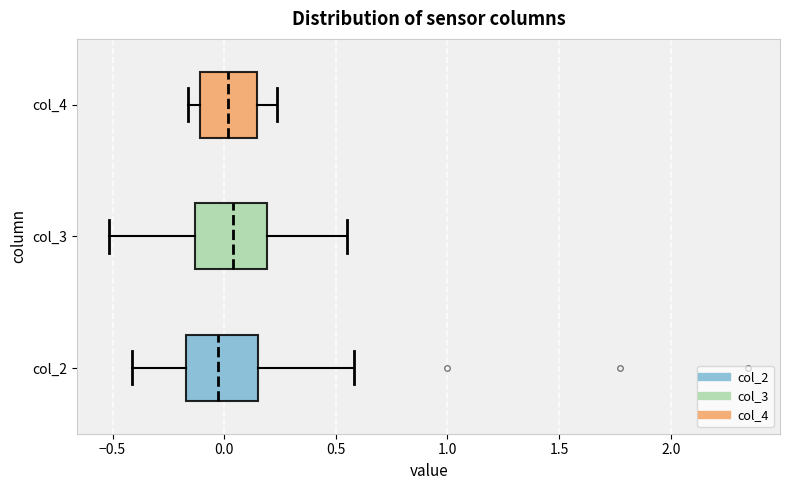

Reading bottom to top, read every box against the x-axis: the position of its median line, the range the box covers, and the ends of its whiskers. The values are not printed on the chart, so give them approximately, as read against the axis.

col_2: median -0.05, box -0.15 to 0.15, whiskers -0.40 to 0.60
col_3: median 0.05, box -0.15 to 0.20, whiskers -0.50 to 0.55
col_4: median 0.00, box -0.10 to 0.15, whiskers -0.15 to 0.25